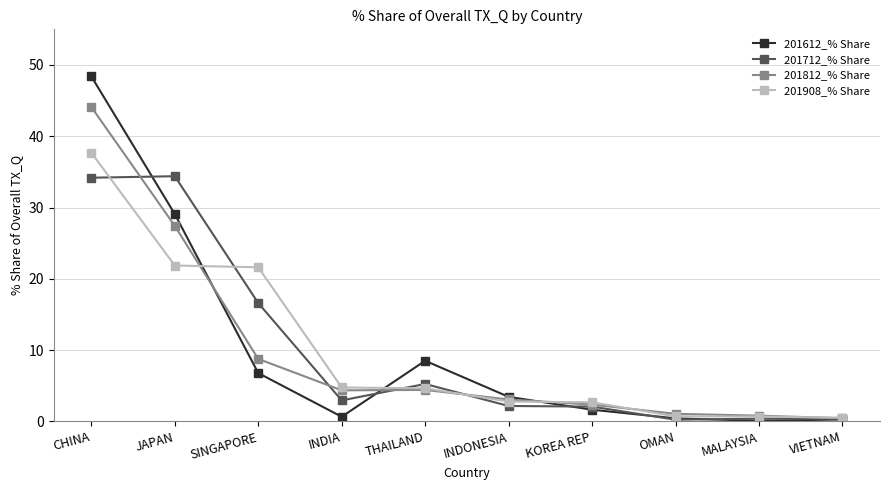

Is it true that 201908_% Share equals 21.9 at JAPAN?

True